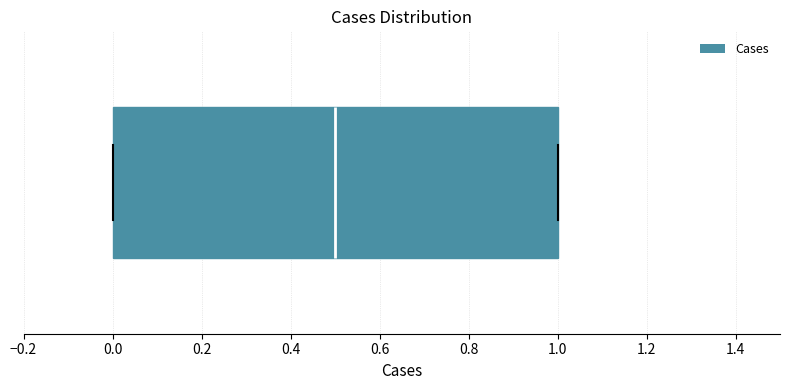

Where is the right edge of the box on the x-axis? The values are not printed on the chart, so give them approximately, as read against the axis.

1.0